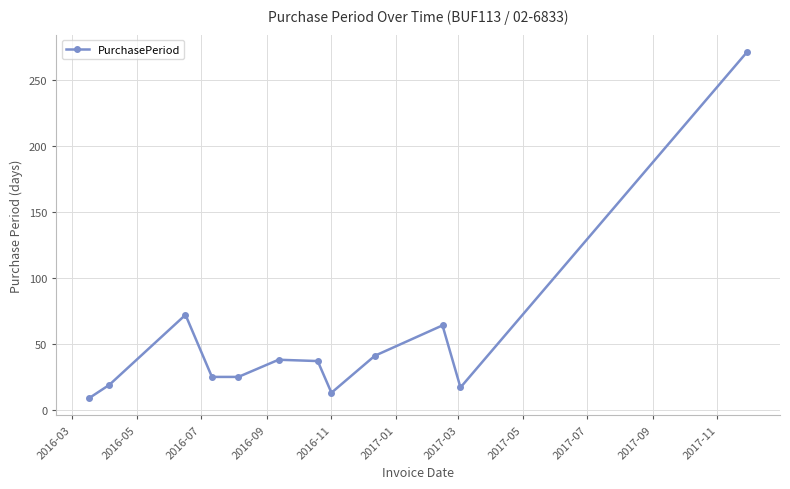

What is the greatest value displayed?

271